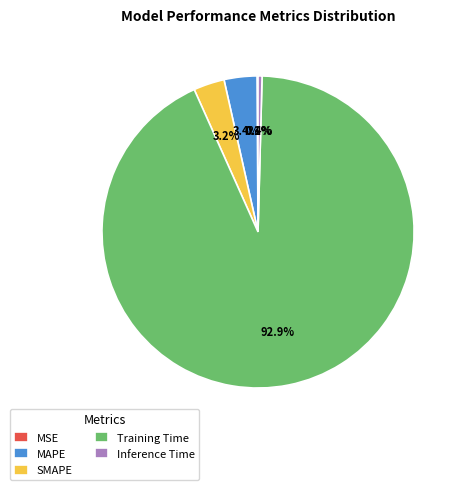

Which category has the biggest portion of the pie?

Training Time